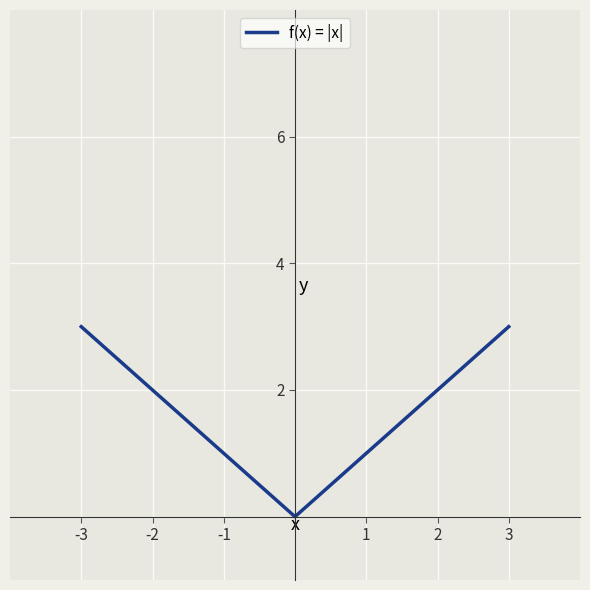

How many values are between 1 and 3?

6